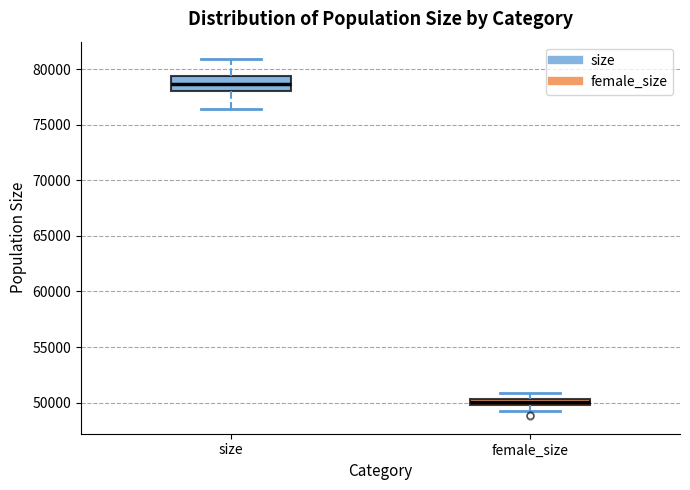

Where is the upper edge of the box for size on the y-axis? The values are not printed on the chart, so give them approximately, as read against the axis.

79500